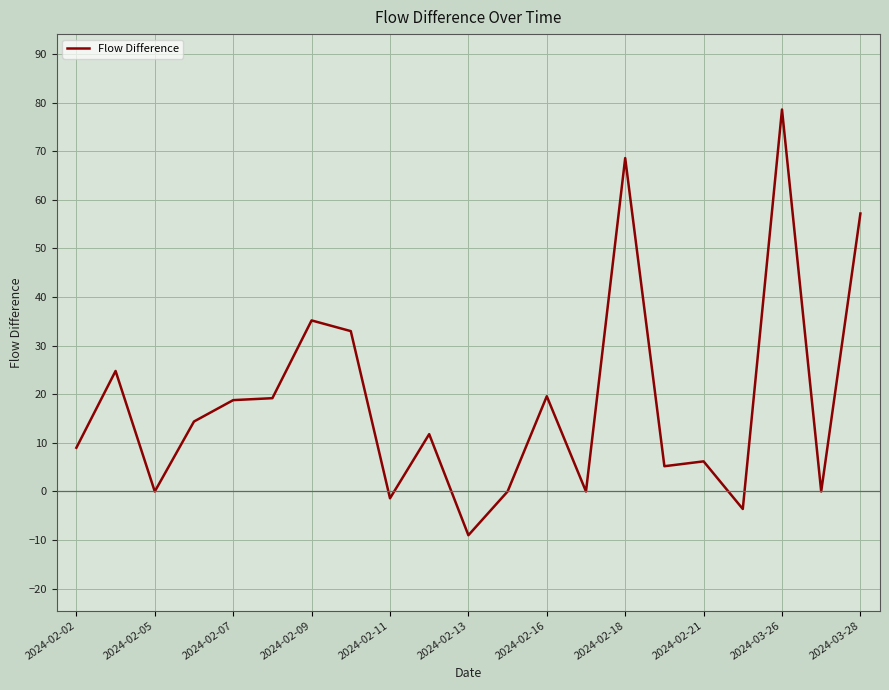

What is the difference between the maximum and minimum values?

87.6